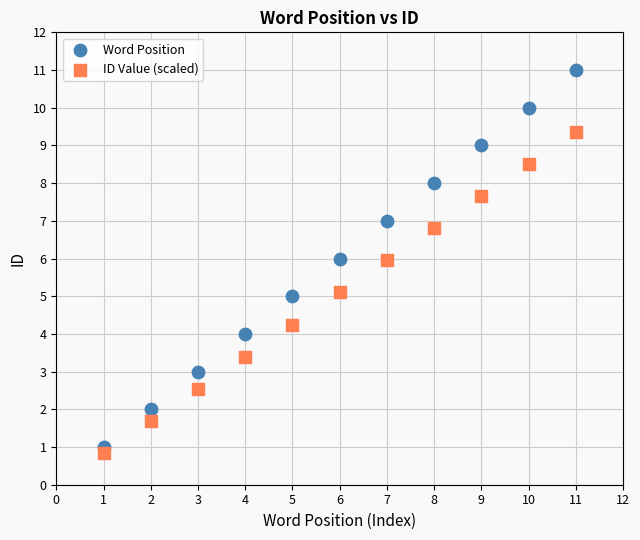

What are all the series names shown in the legend?

Word Position, ID Value (scaled)